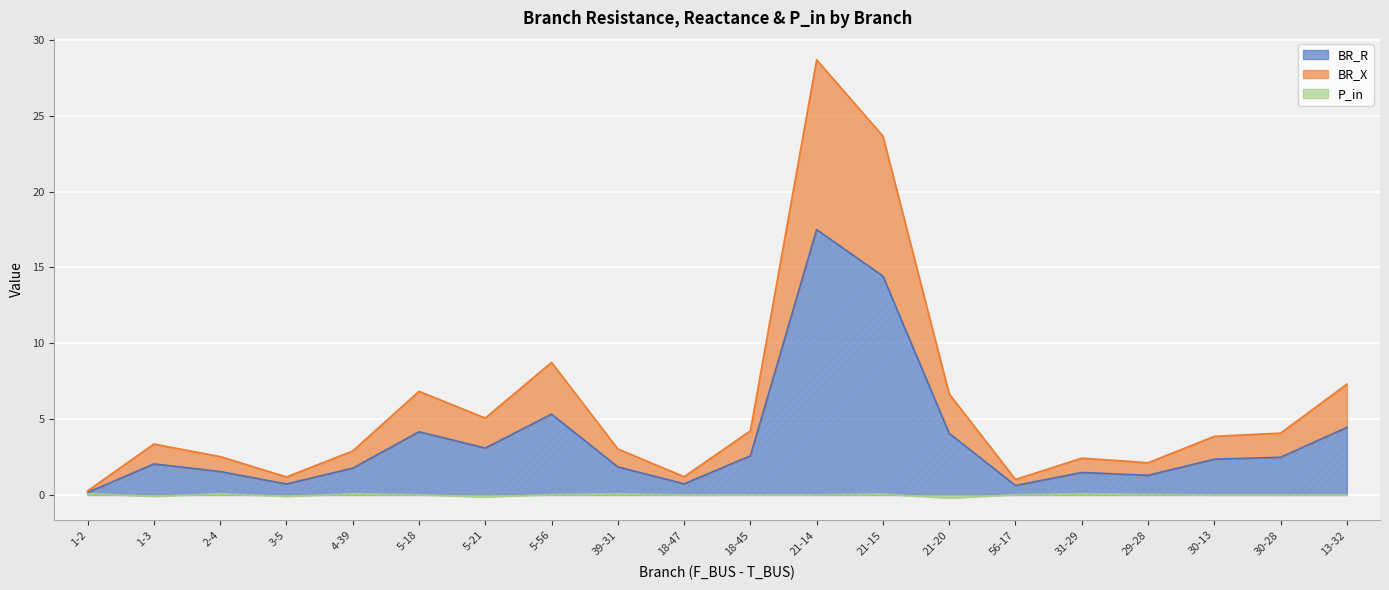

At which label does BR_R first exceed 2?

1-3